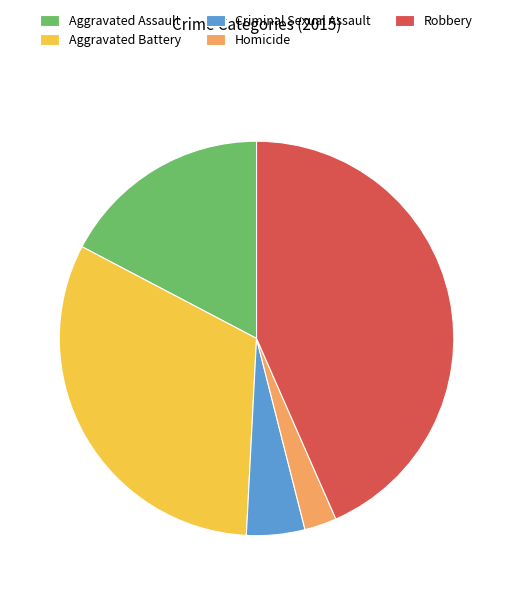

Which slice is the smallest?

Homicide